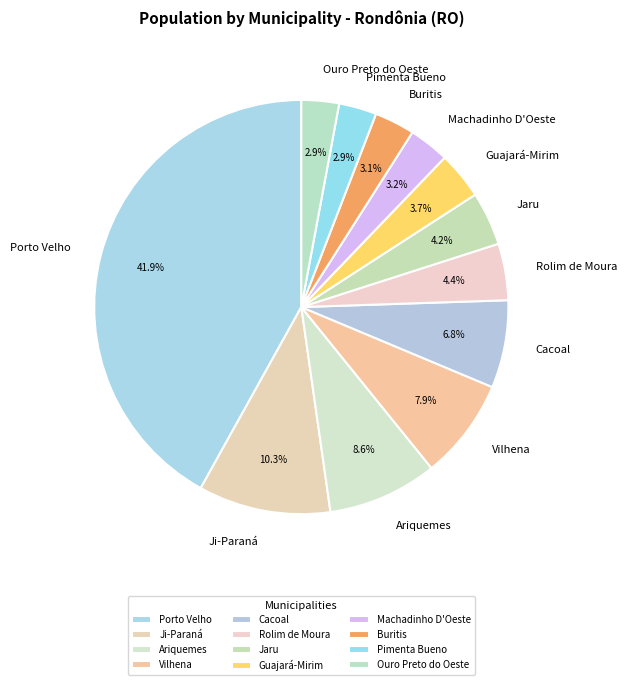

Is there any slice that represents more than half of the pie?

No